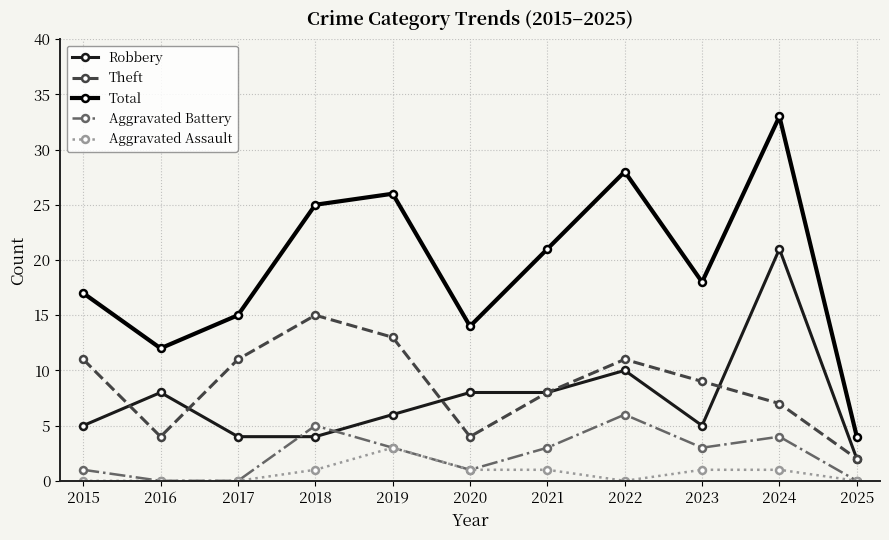

How many data points in Aggravated Assault are less than 1?

5